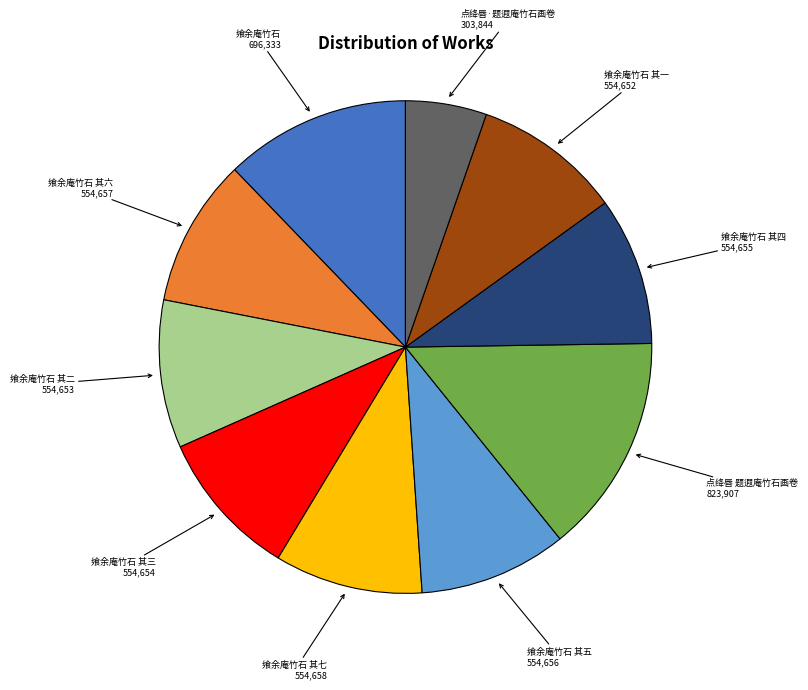

How many segments does this pie chart have?

10